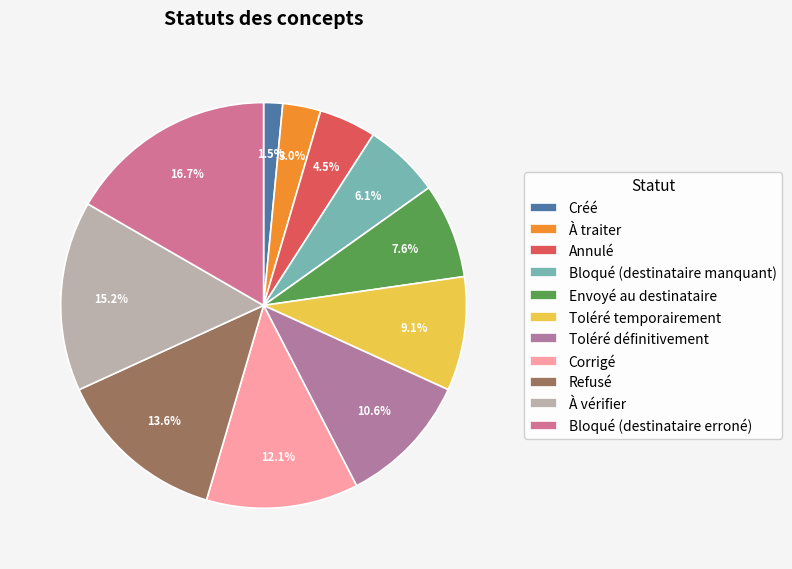

Is Toléré définitivement the majority of the pie?

No